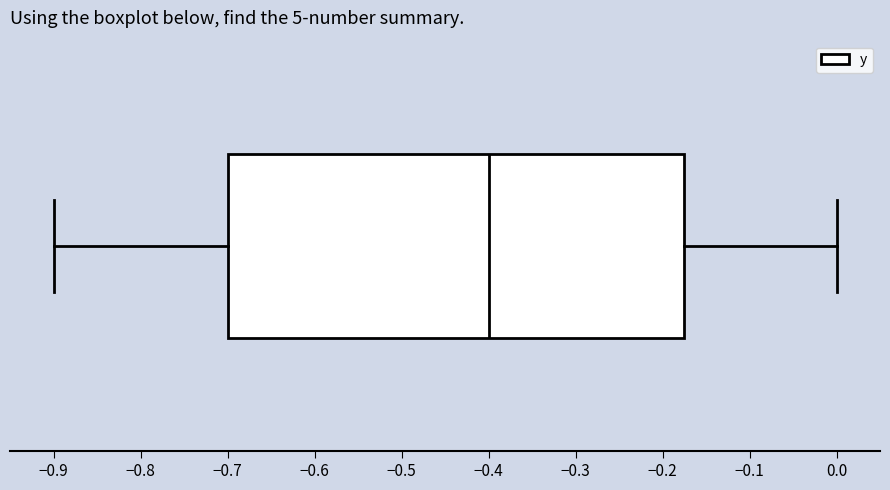

Transcribe this box plot: give where the median line is, the range the box spans, and where the two whiskers end, as read against the x-axis. The values are not printed on the chart, so give them approximately, as read against the axis.

median -0.40, box -0.70 to -0.17, whiskers -0.90 to 0.00